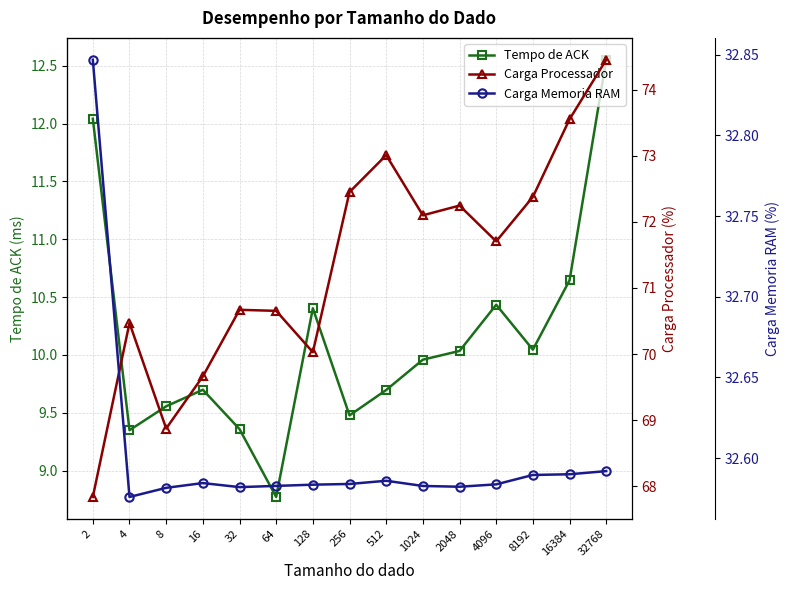

What is the smallest value displayed?

8.8